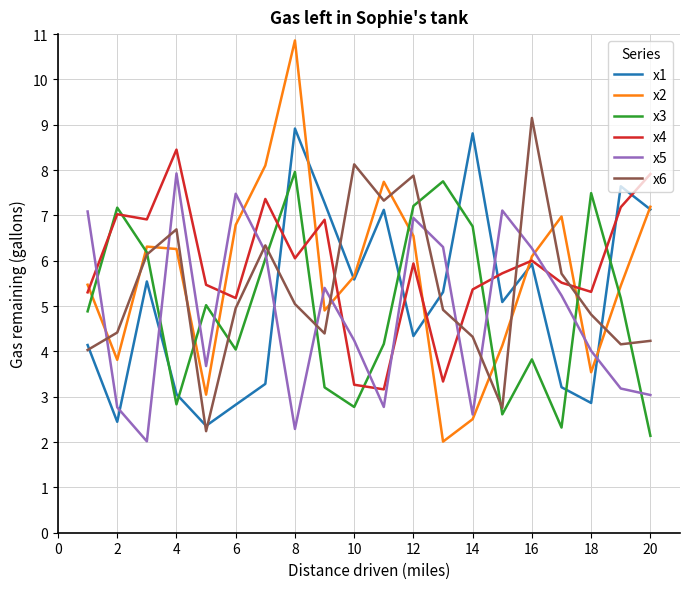

What is the greatest value displayed?

10.9